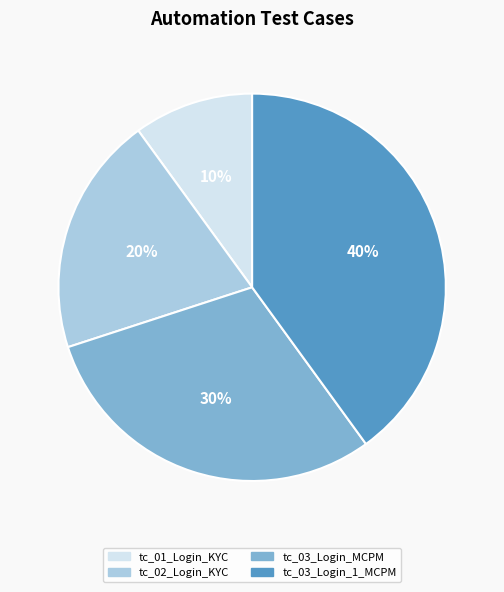

True or false: tc_02_Login_KYC accounts for 20% of the total.

True